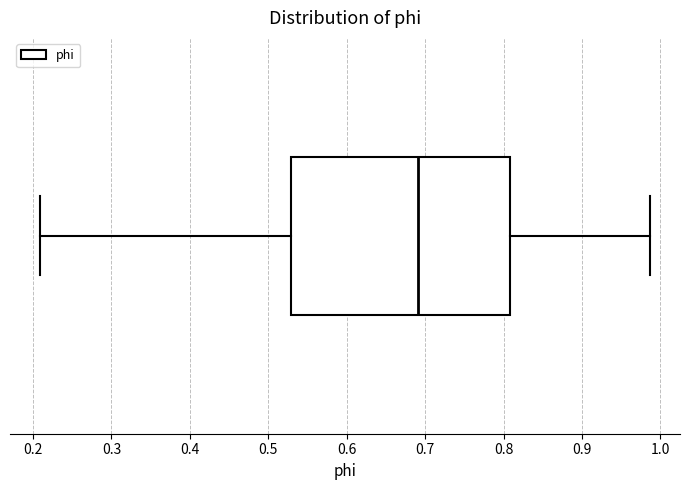

Read this box plot against the x-axis: the position of the median line, the range covered by the box, and the ends of both whiskers. The values are not printed on the chart, so give them approximately, as read against the axis.

median 0.69, box 0.53 to 0.81, whiskers 0.21 to 0.99